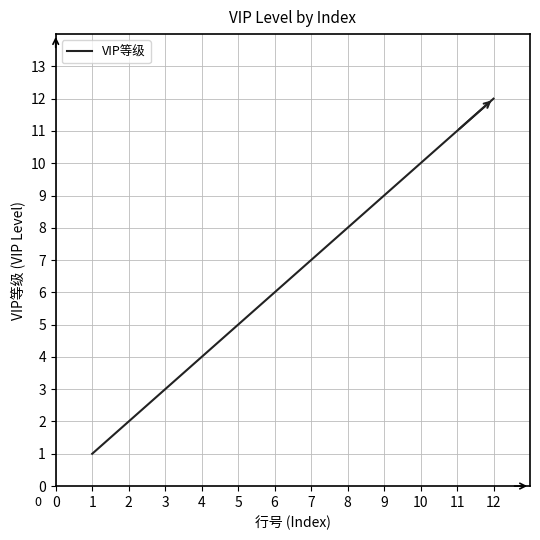

Rank the categories by value from highest to lowest.

12, 11, 10, 9, 8, 7, 6, 5, 4, 3, 2, 1